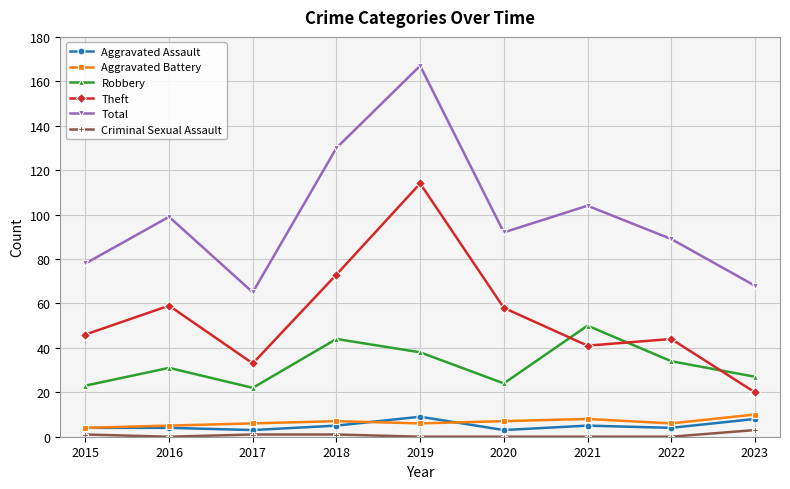

Which category has the highest value in the Aggravated Battery series?

2023